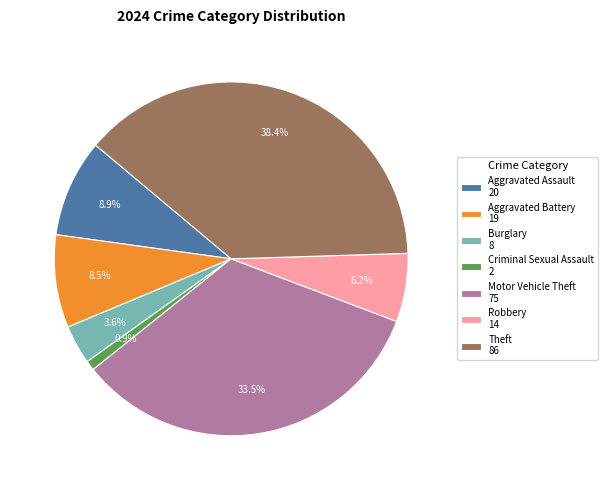

What is the ratio of the value at Burglary 8 to the value at Aggravated Assault 20?

0.4